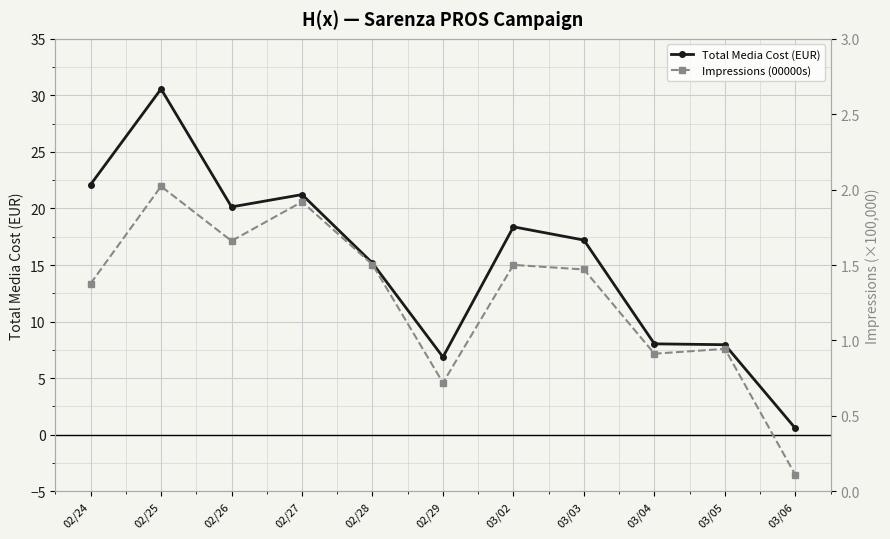

Is the value of Total Media Cost (EUR) at 02/27 greater than the value of Impressions (00000s) at 03/04?

Yes